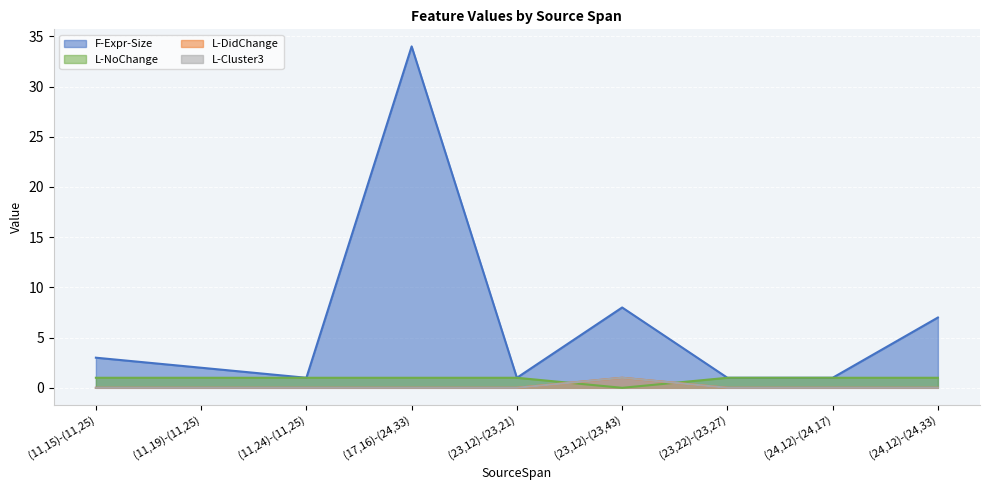

What is the sum of the F-Expr-Size values at (11,19)-(11,25) and (23,12)-(23,21)?

3